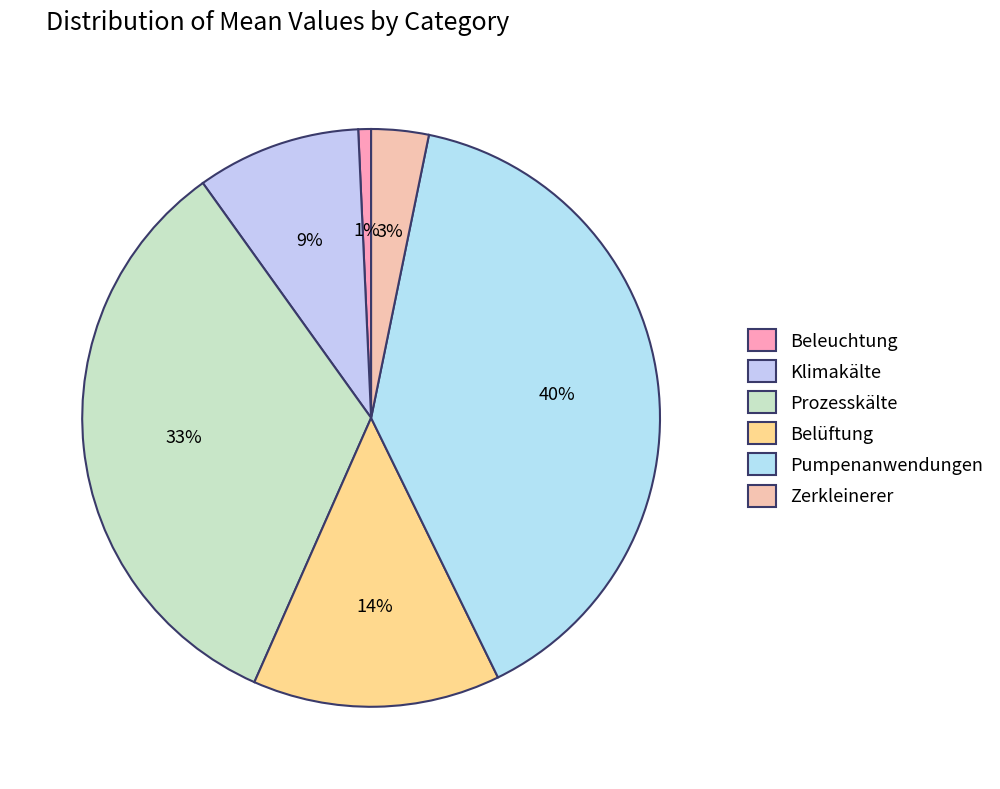

To the nearest percent, what is the difference between the largest and smallest slice percentages?

39%